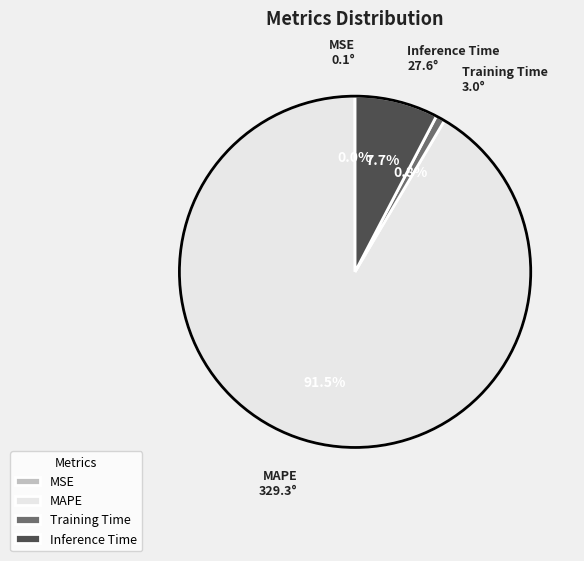

What is the total percentage of MAPE and Training Time?

92.3%